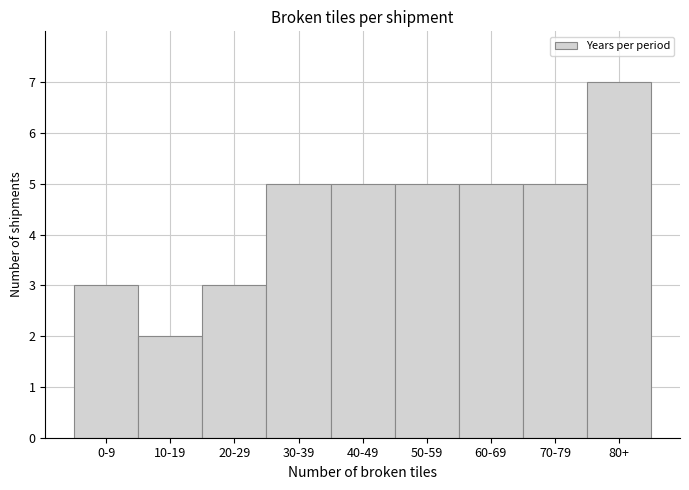

Reading right to left, transcribe all the data shown in this chart.

7	5	5	5	5	5	3	2	3